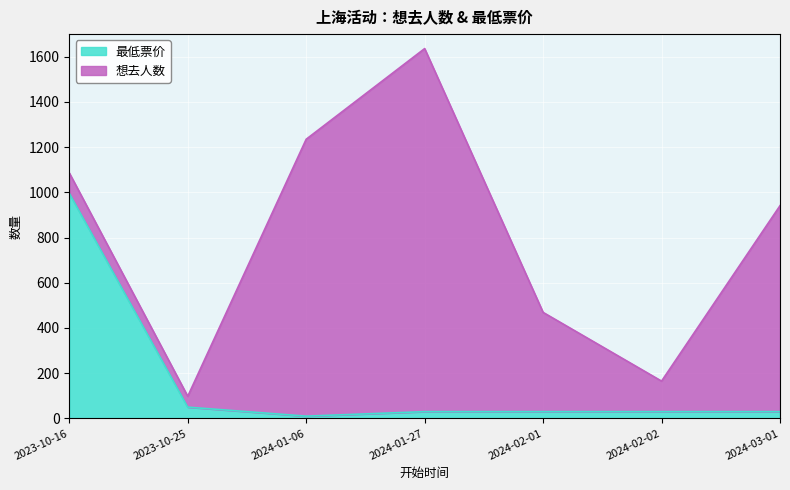

At which category is the sum across all series the highest?

2024-01-27